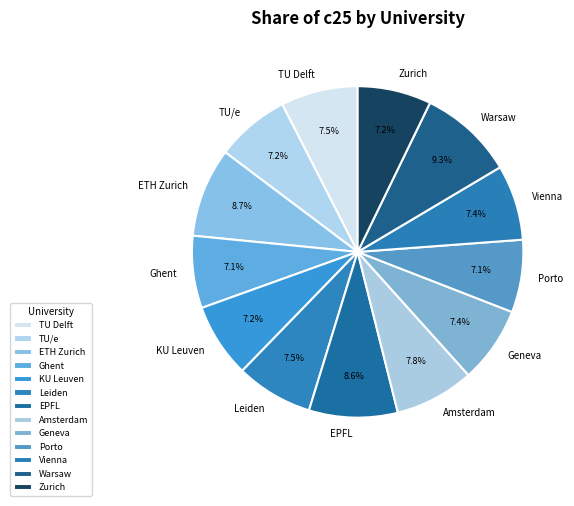

Which slice is the largest?

Warsaw